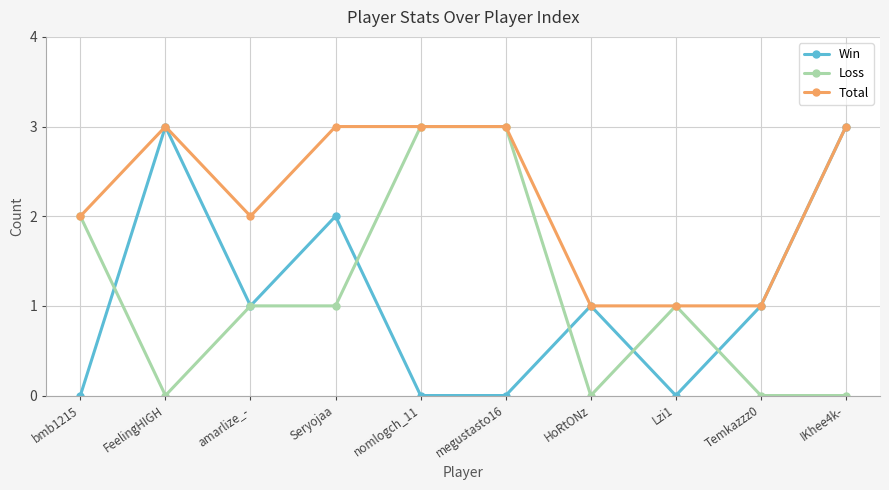

What is the label of the 1st point from the right?

IKhee4k-